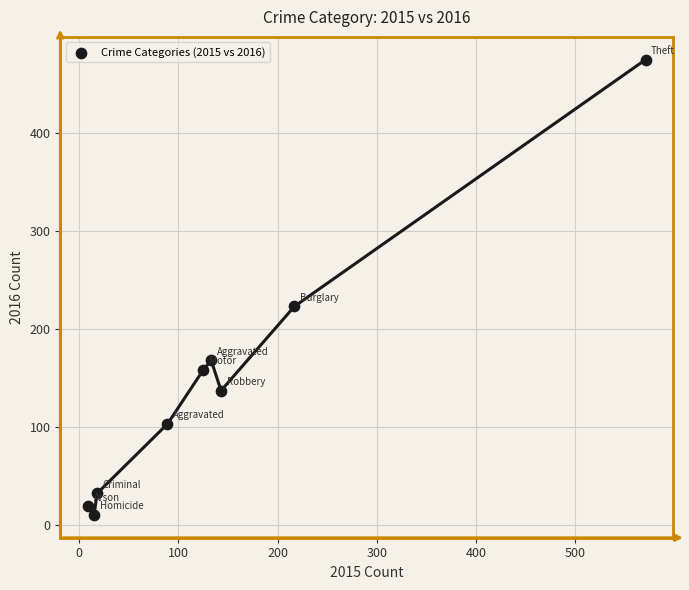

What Y value in the scatter plot is closest to 242?

223